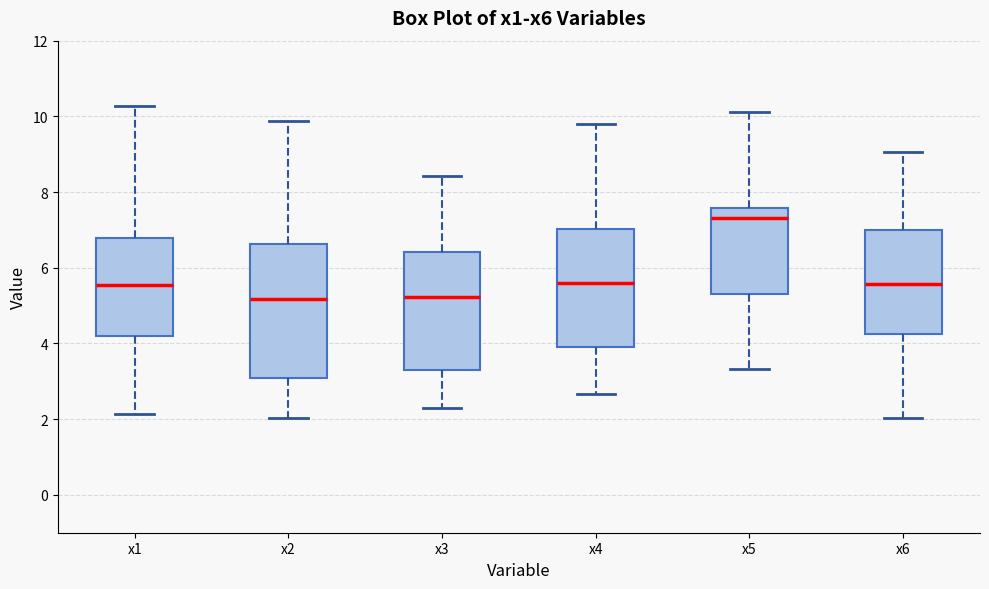

Comparing the boxes themselves (not the whiskers), which one is the tallest?

x2